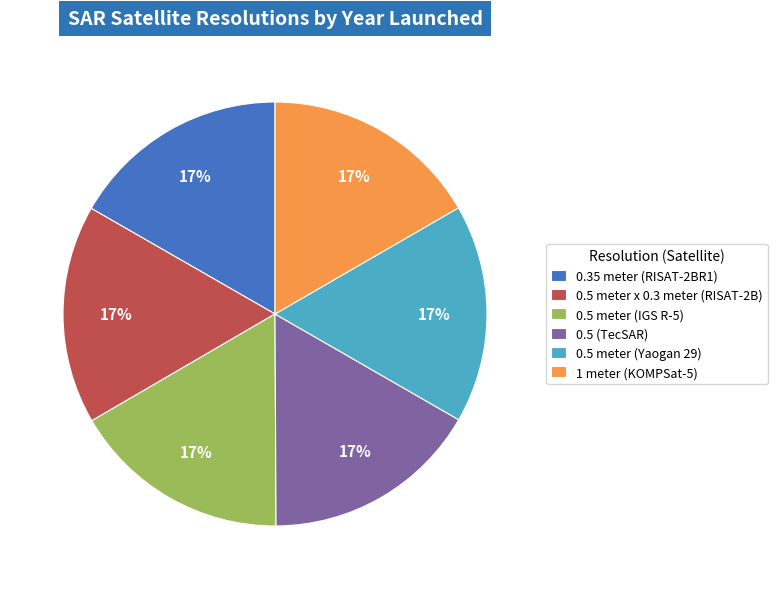

To the nearest percent, what is the combined percentage of 0.5 meter (IGS R-5) and 0.5 meter (Yaogan 29)?

33%